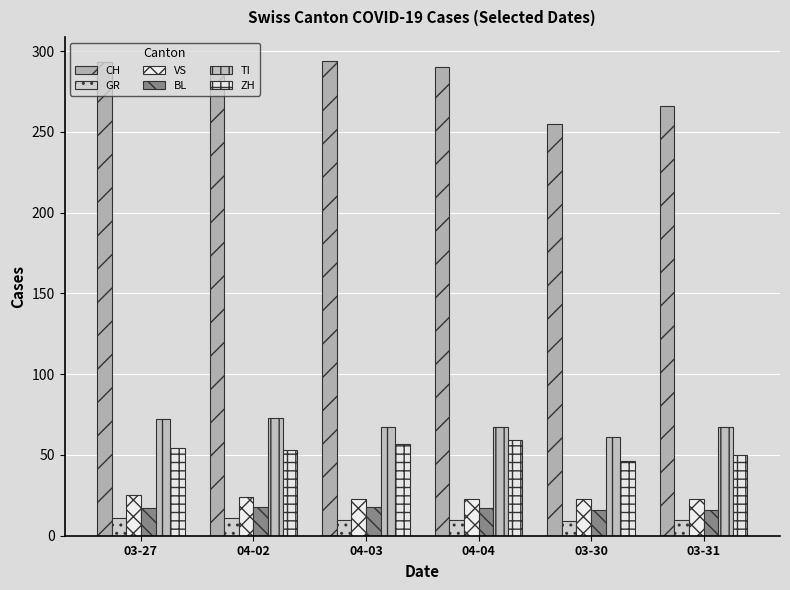

What is the value of the CH bar at the 2nd from the left?

290